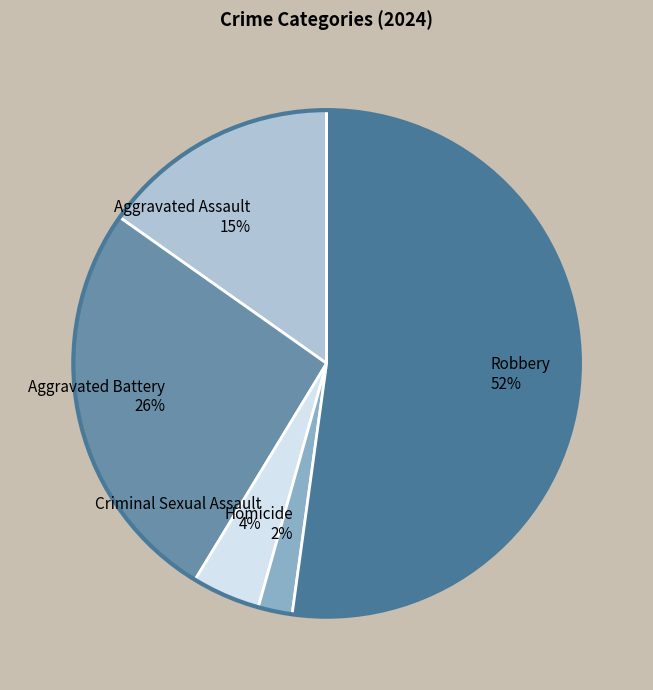

To the nearest percent, what is the difference between the Robbery and Criminal Sexual Assault slice percentages?

48%